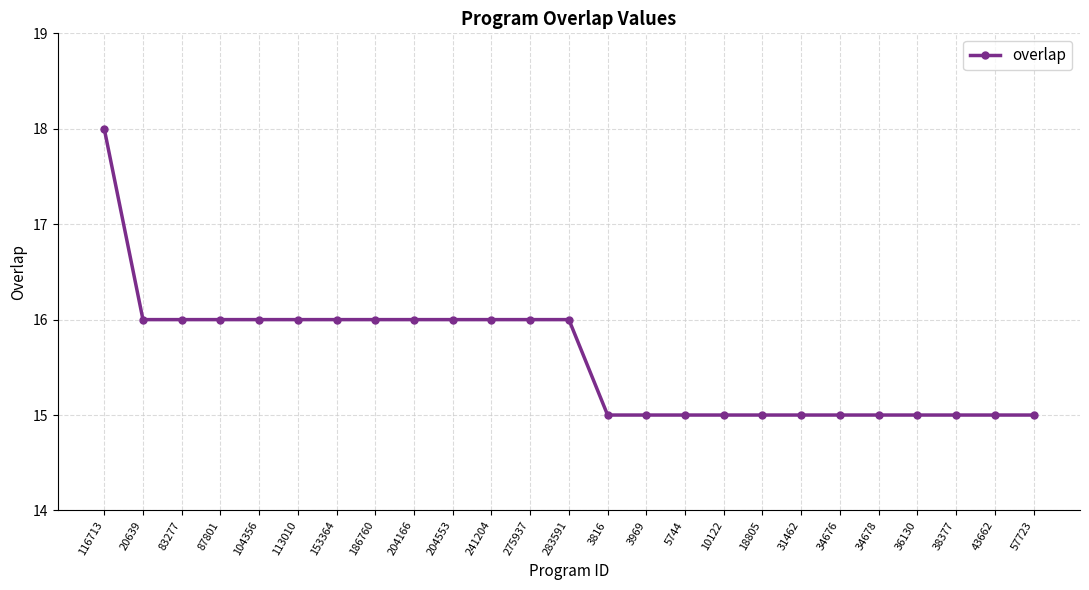

Is it true that the value at 283591 is 16?

True